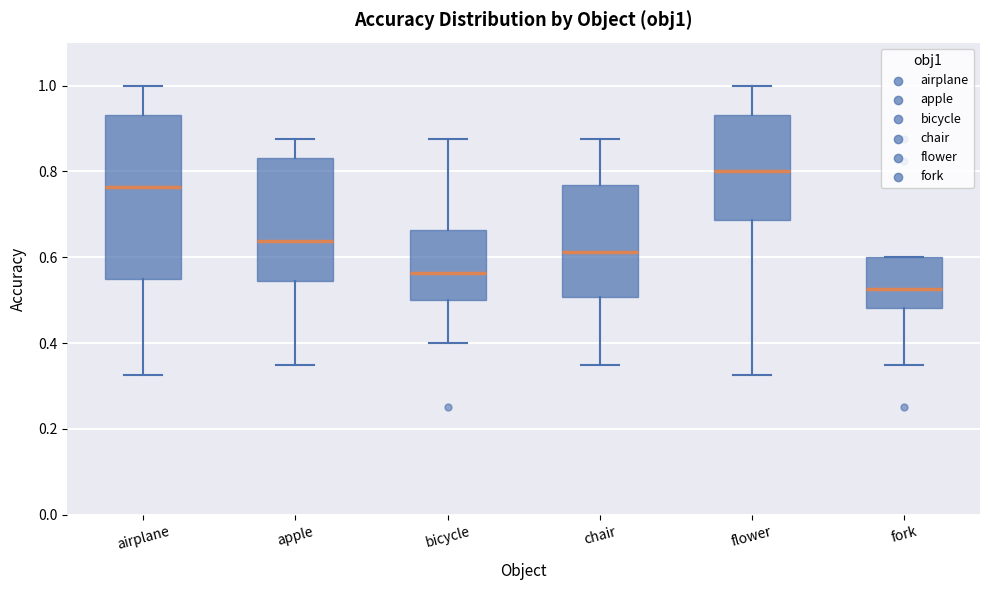

Where does the median line of the box for airplane sit on the y-axis? The values are not printed on the chart, so give them approximately, as read against the axis.

0.76